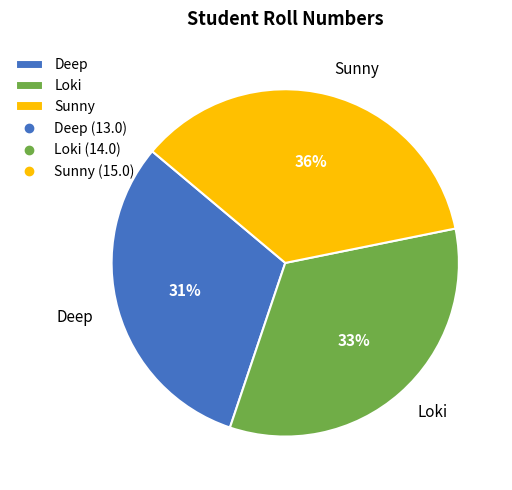

Rank the categories by value from lowest to highest.

Deep, Loki, Sunny